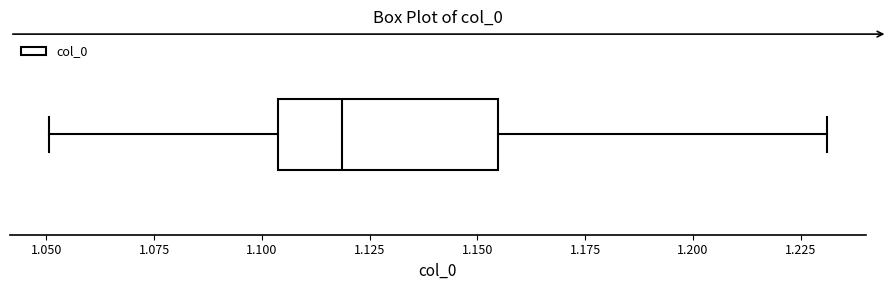

Read this box plot against the x-axis: the position of the median line, the range covered by the box, and the ends of both whiskers. The values are not printed on the chart, so give them approximately, as read against the axis.

median 1.120, box 1.105 to 1.155, whiskers 1.050 to 1.230